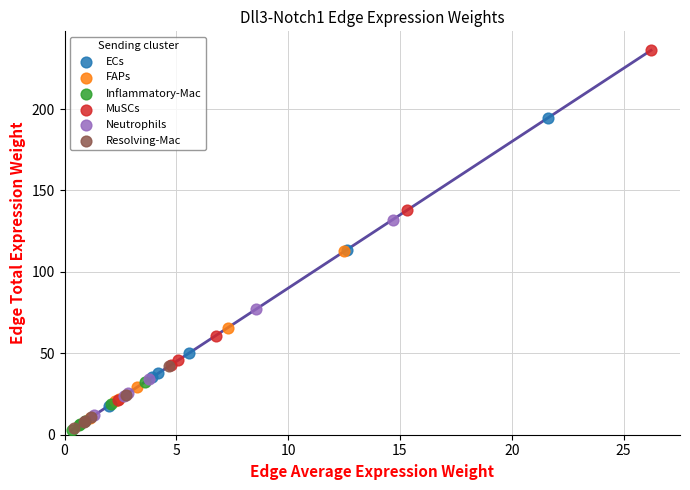

Which series has the widest spread of Y values?

MuSCs